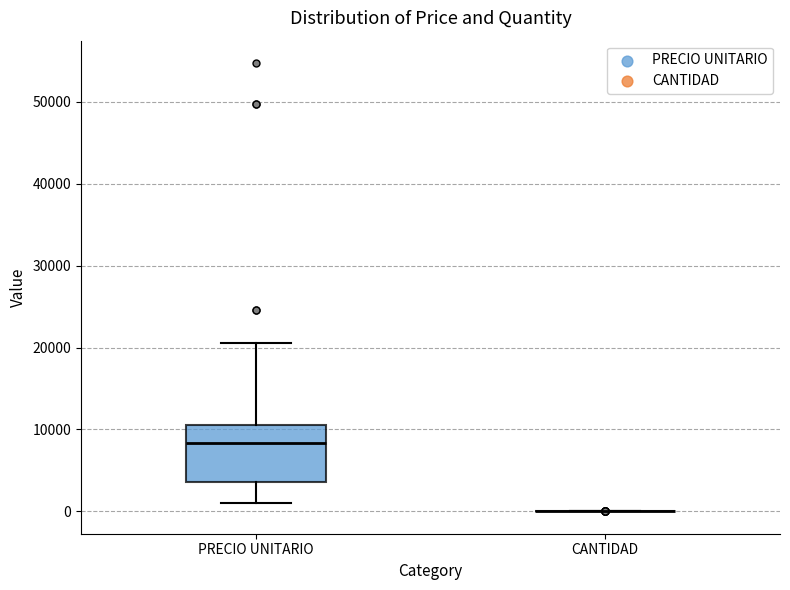

Where is the upper edge of the box for PRECIO UNITARIO on the y-axis? The values are not printed on the chart, so give them approximately, as read against the axis.

11000